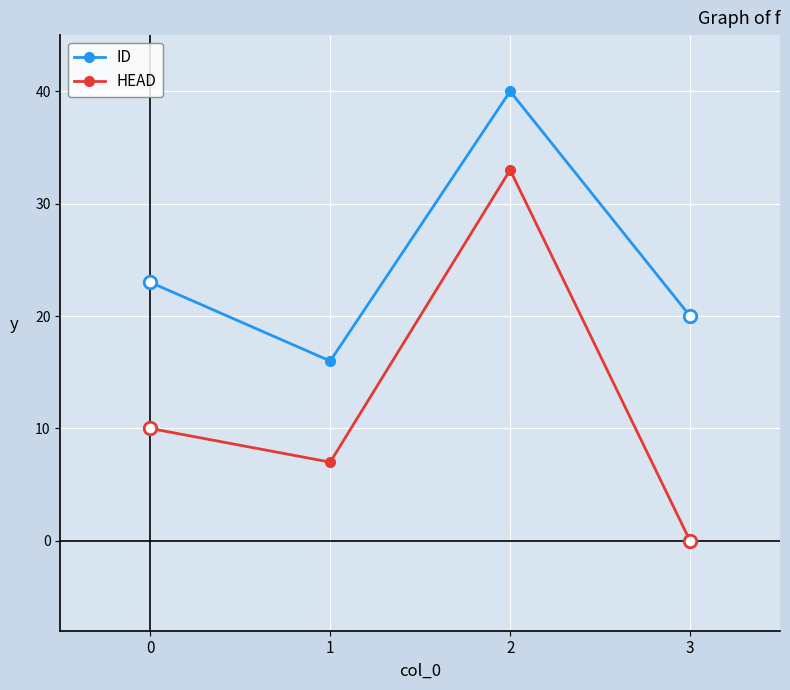

List the labels in order of ID value, largest first.

2, 0, 3, 1